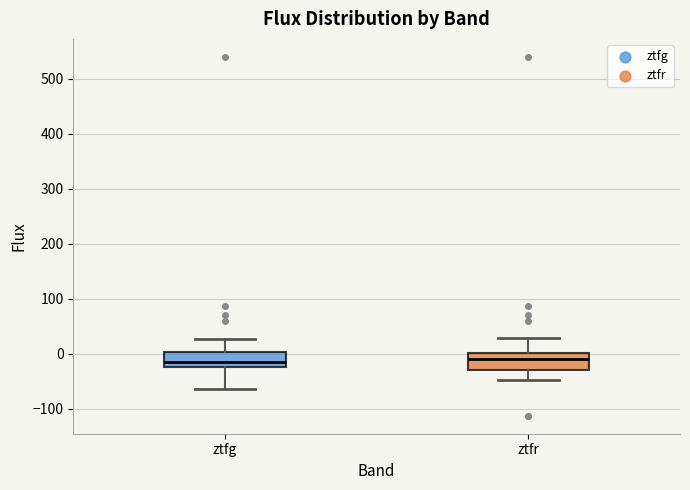

Reading left to right, transcribe this box plot: for each box, give where its median line is, the range the box spans, and where its two whiskers end, as read against the y-axis. The values are not printed on the chart, so give them approximately, as read against the axis.

ztfg: median -10, box -20 to 0, whiskers -60 to 30
ztfr: median -10, box -30 to 0, whiskers -50 to 30